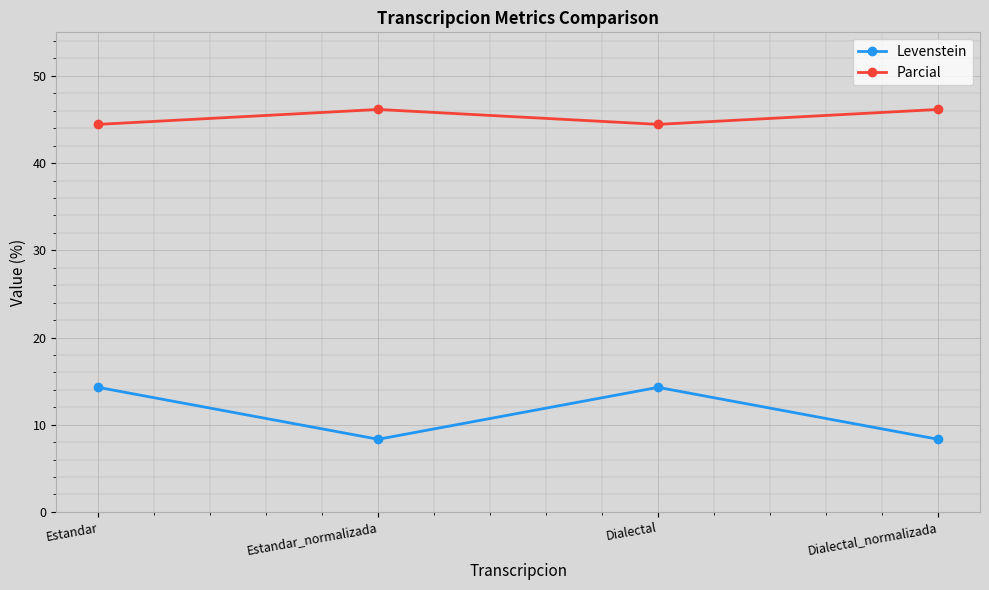

The Levenstein series shows 14.3 at Estandar. True or false?

True